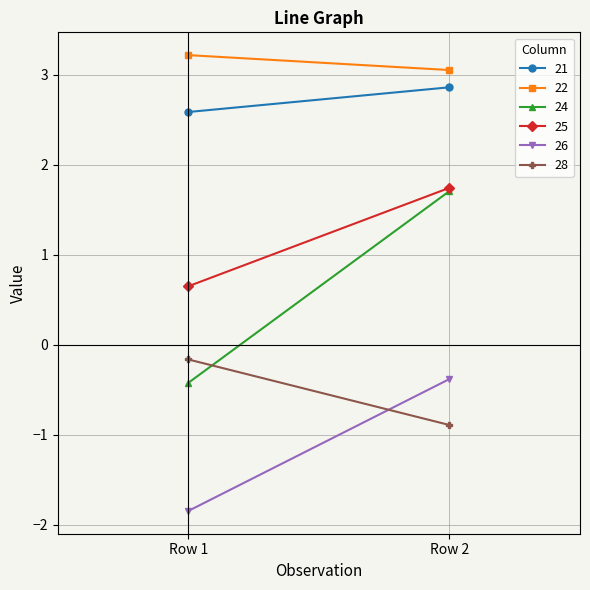

Rank the series by their maximum value, from lowest to highest.

26, 28, 24, 25, 21, 22